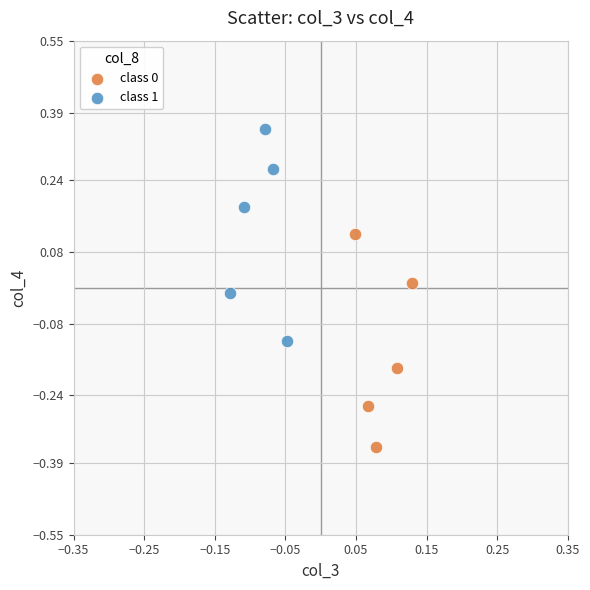

Which series reaches the maximum Y coordinate?

class 1